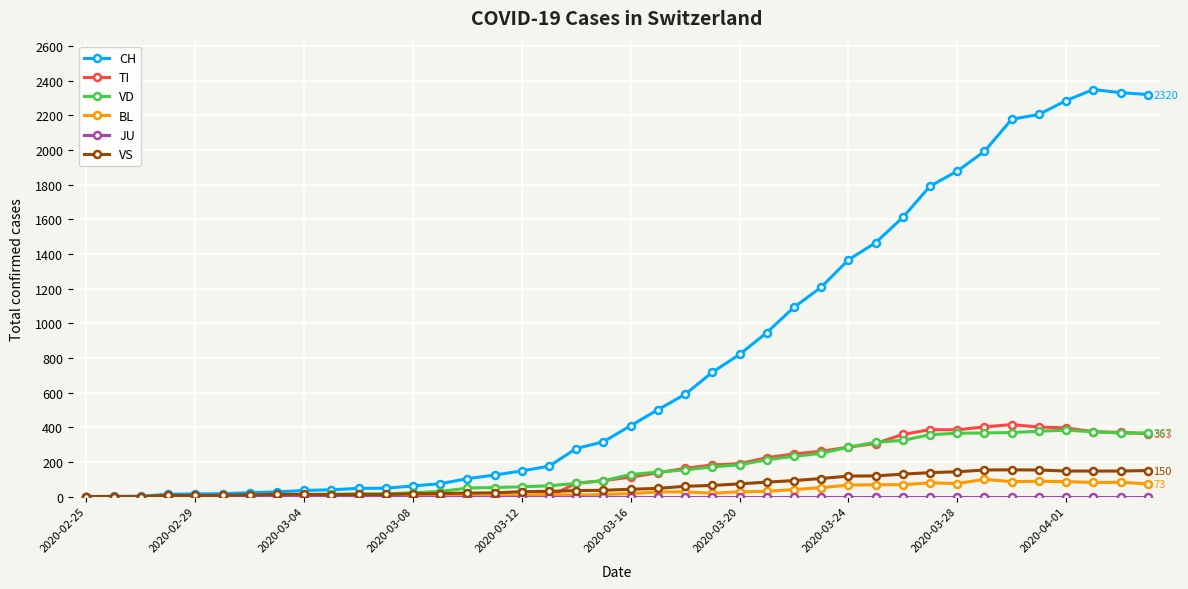

What is the maximum value for TI?

415